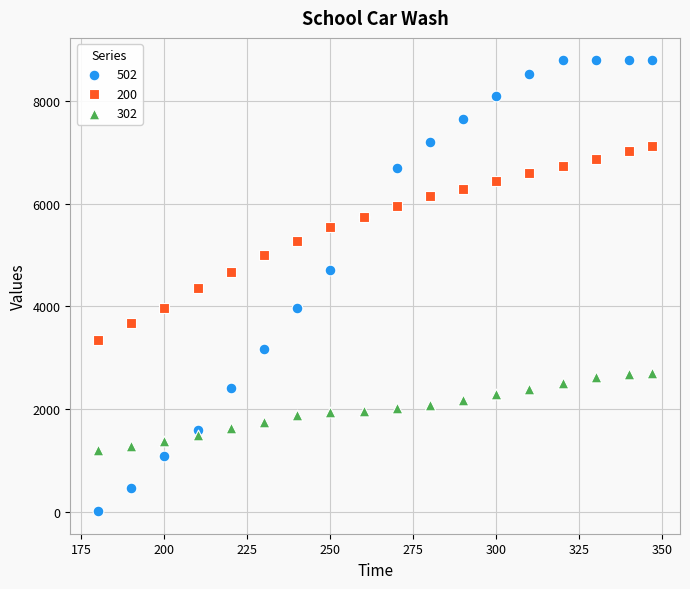

What is the X range (max minus min) for the scatter plot?

167